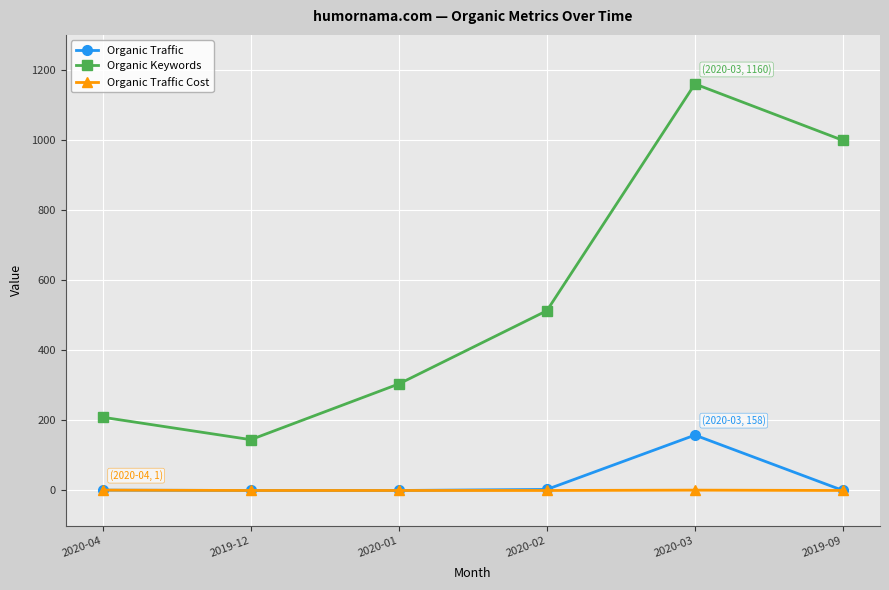

In Organic Traffic Cost, how many points are higher than both neighbors (excluding endpoints)?

1